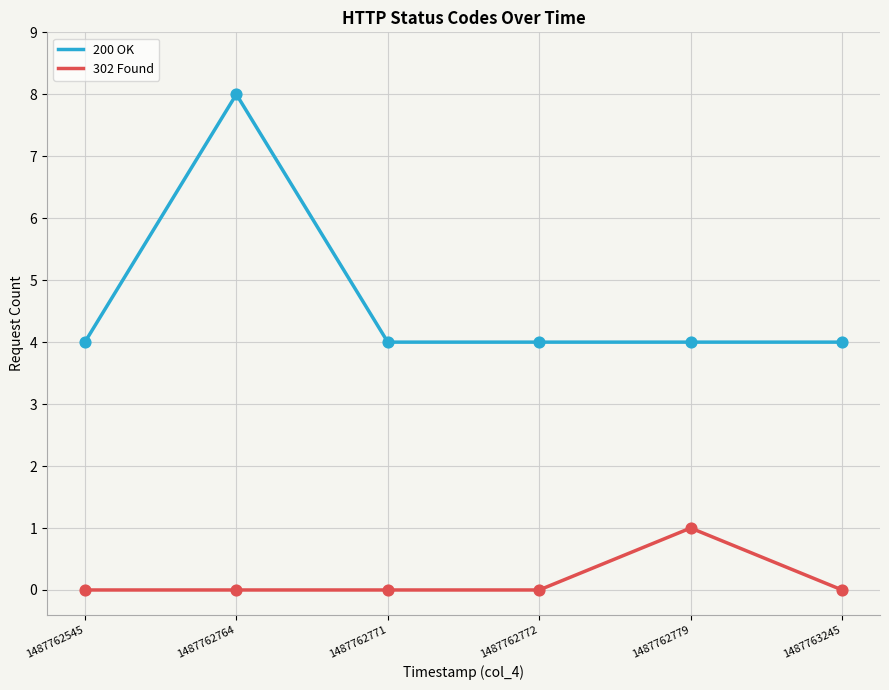

Which series has the largest range (max minus min)?

200 OK